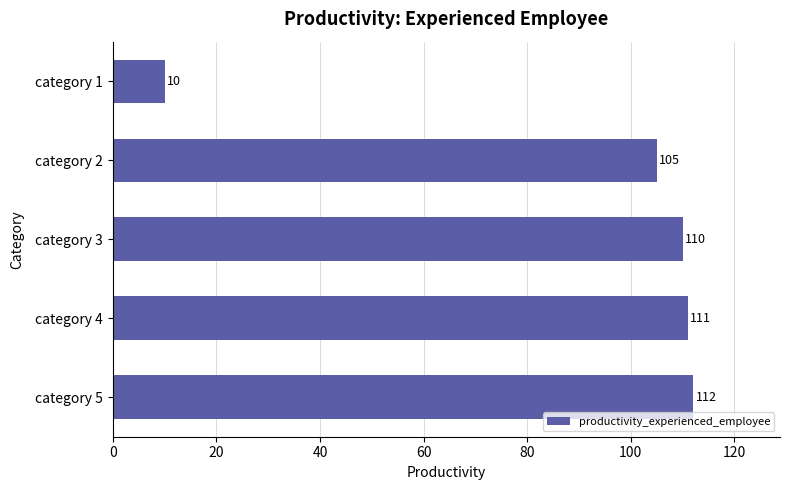

What is the average value?

90